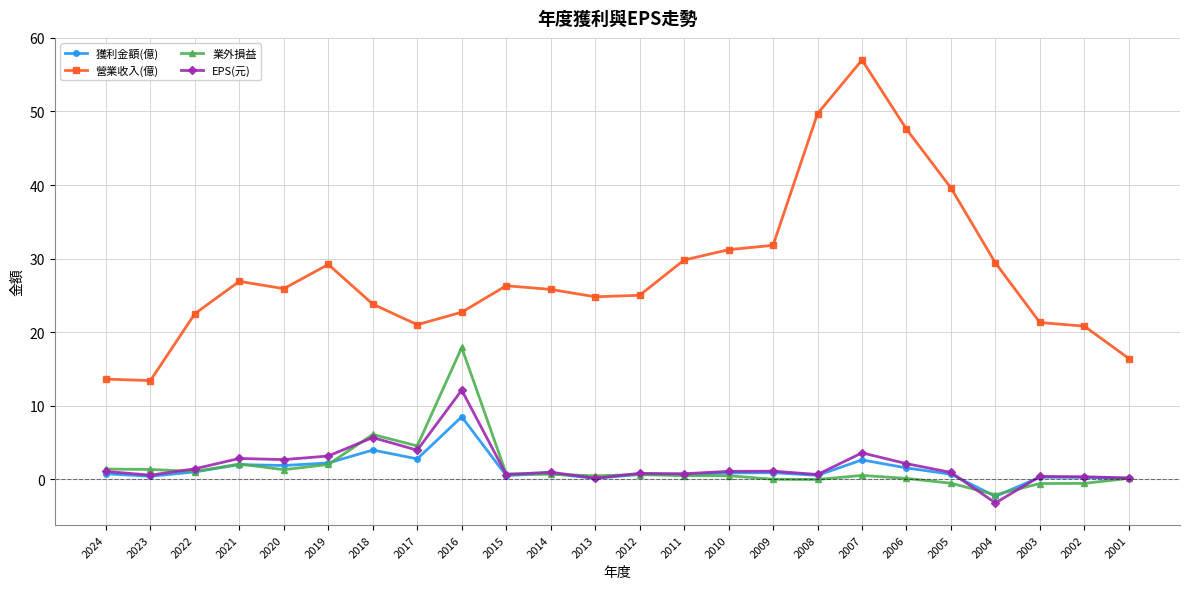

True or false: 營業收入(億) and EPS(元) cross at least once.

False